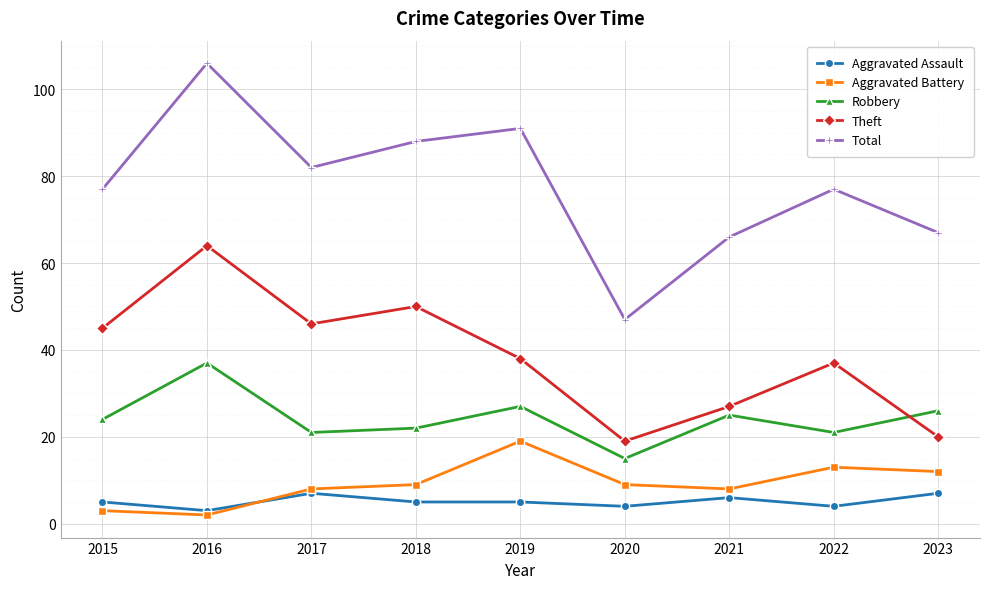

What is the total value across all series at 2021?

132